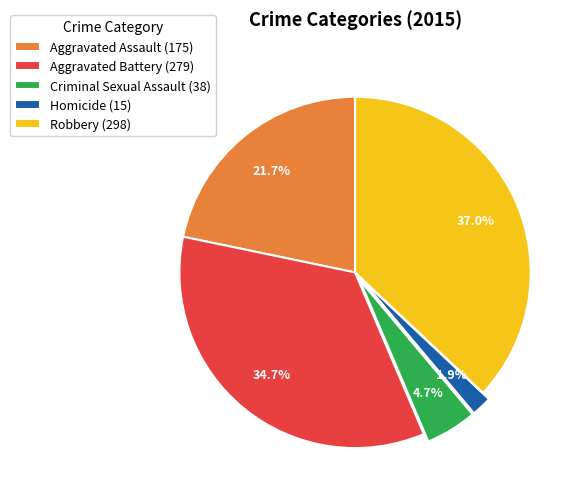

To the nearest percent, what is the average slice percentage?

20%